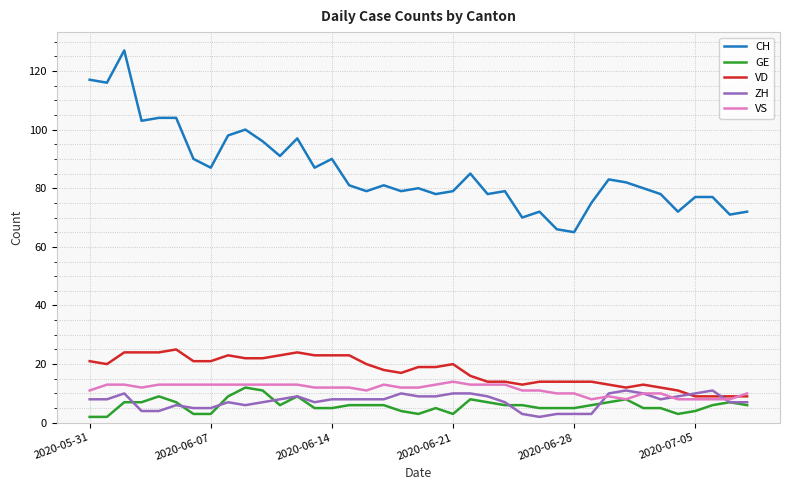

Count the number of data series in this chart.

5